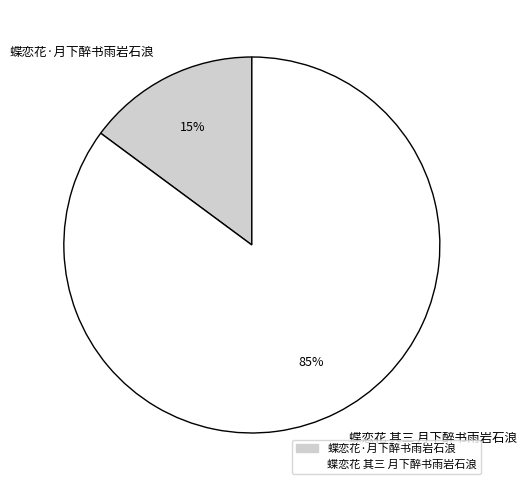

How many slices are in this pie chart?

2